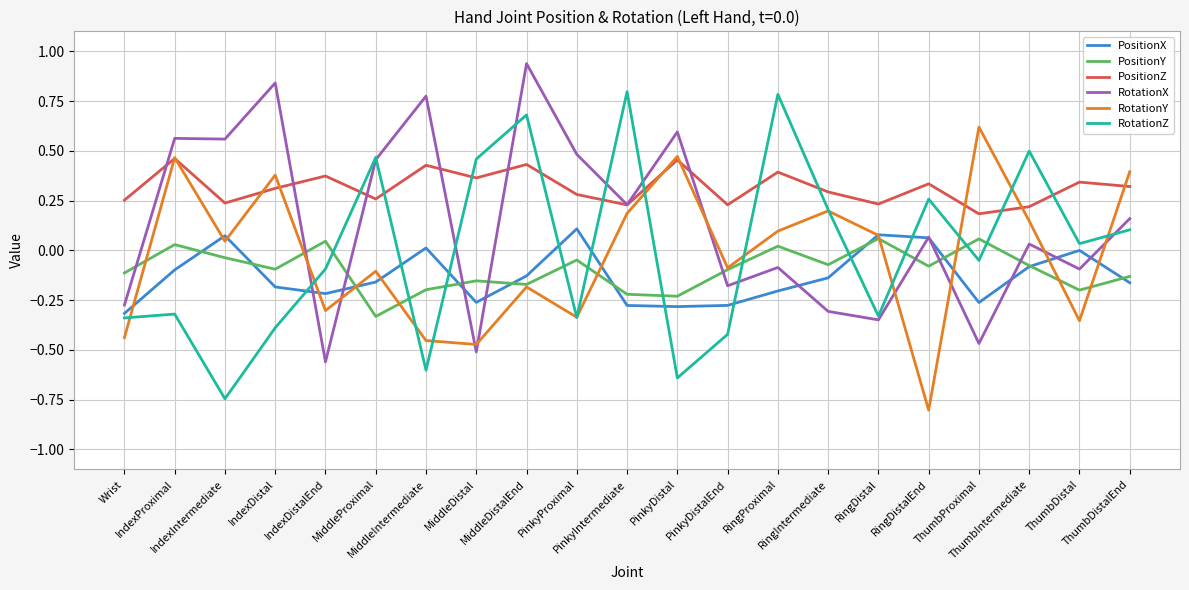

The RotationY series shows -0.1 at PinkyDistalEnd. True or false?

True